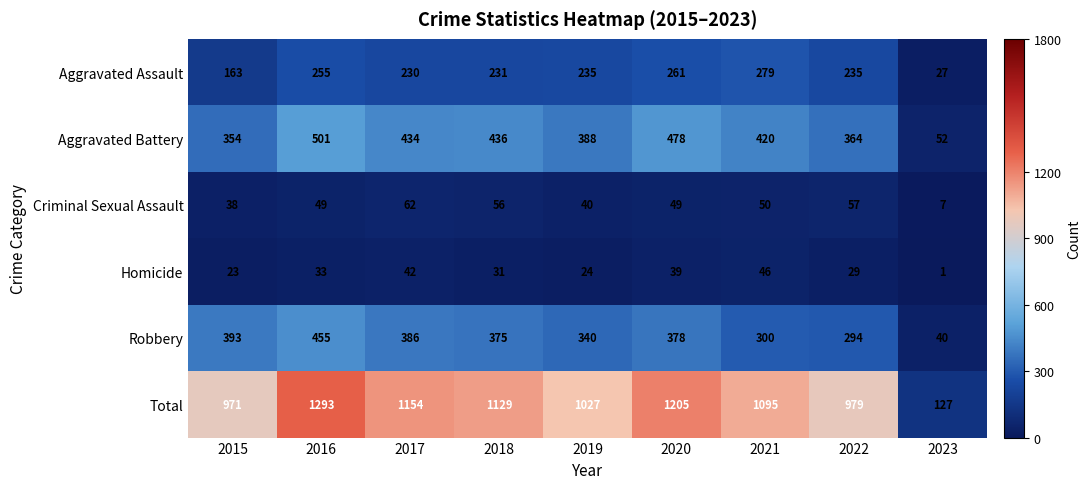

How many distinct data groups are displayed?

6